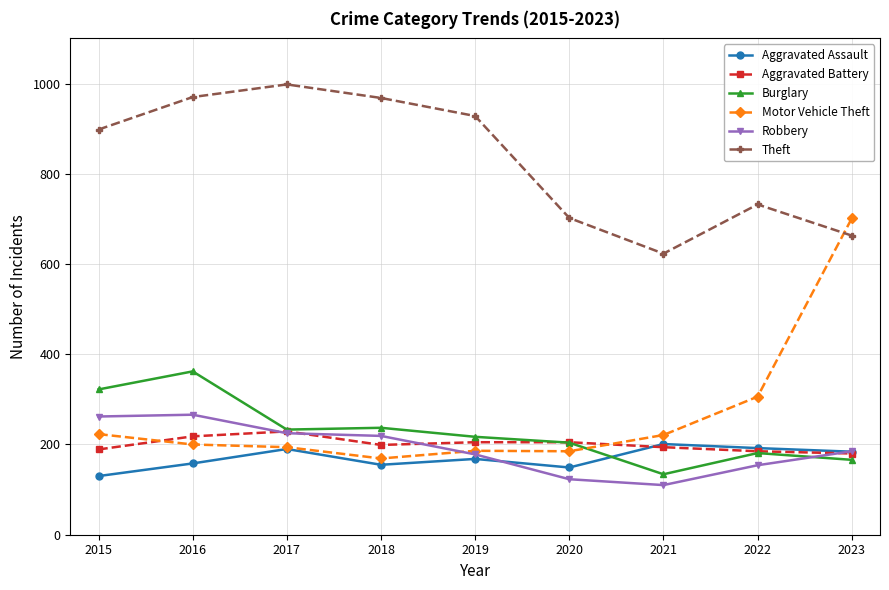

True or false: Theft has more than 2 interior local peaks.

False